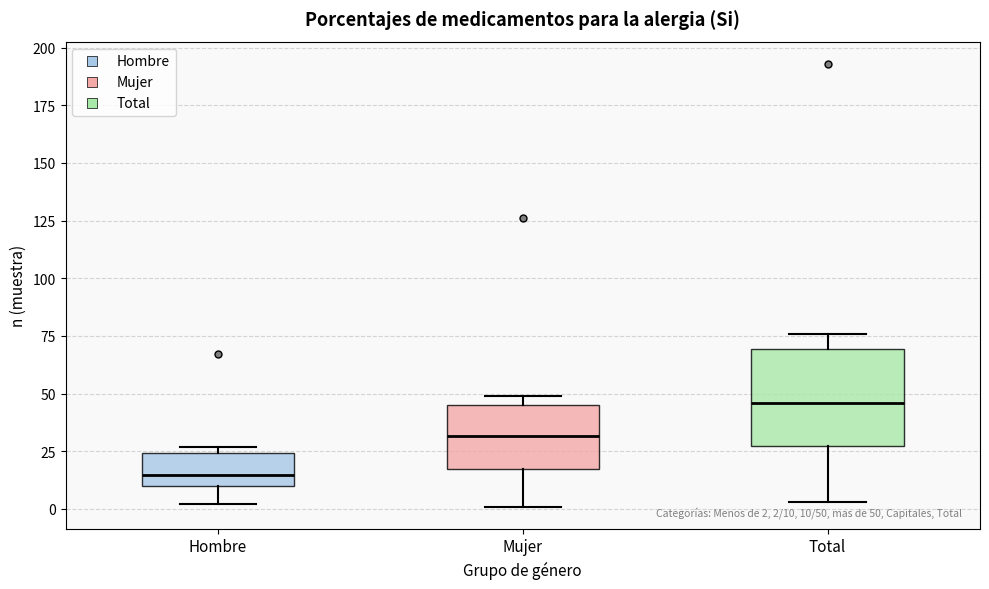

Which box is the tallest, from its lower edge to its upper edge?

Total